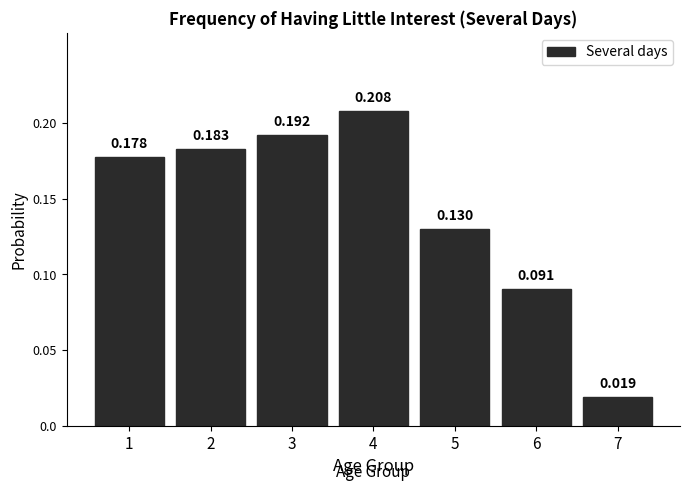

How many categories are shown in the chart?

7